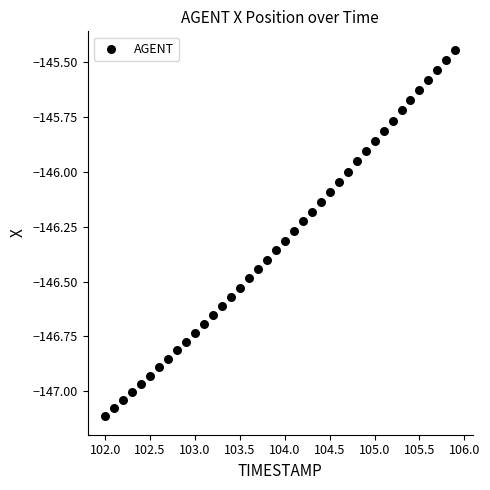

What is the range of Y values (max minus min)?

1.7